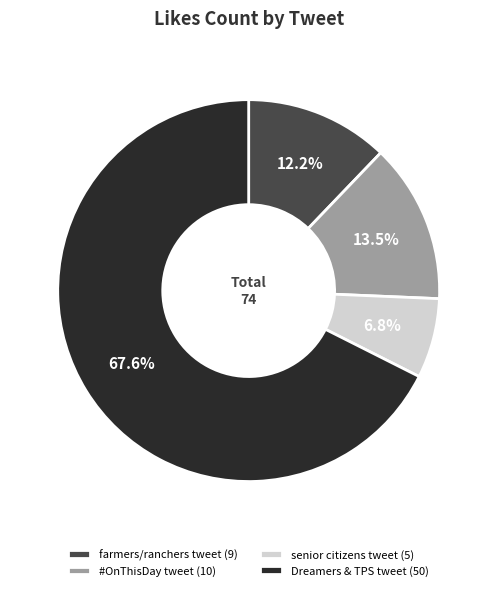

What is the largest slice in the pie chart?

Dreamers & TPS tweet